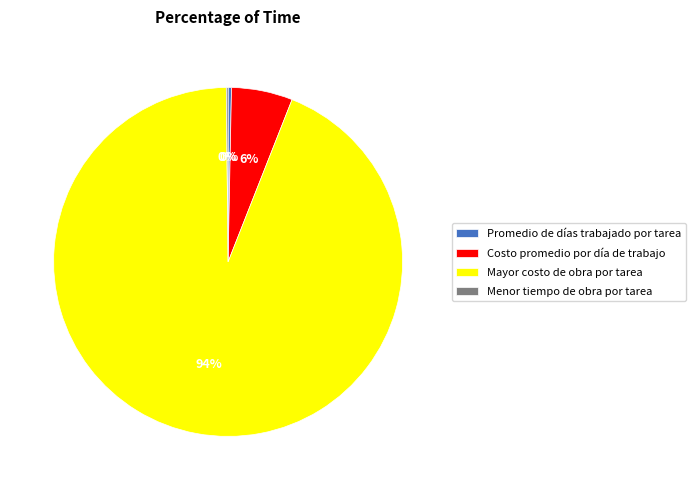

Does Mayor costo de obra por tarea represent more than half of the total?

Yes